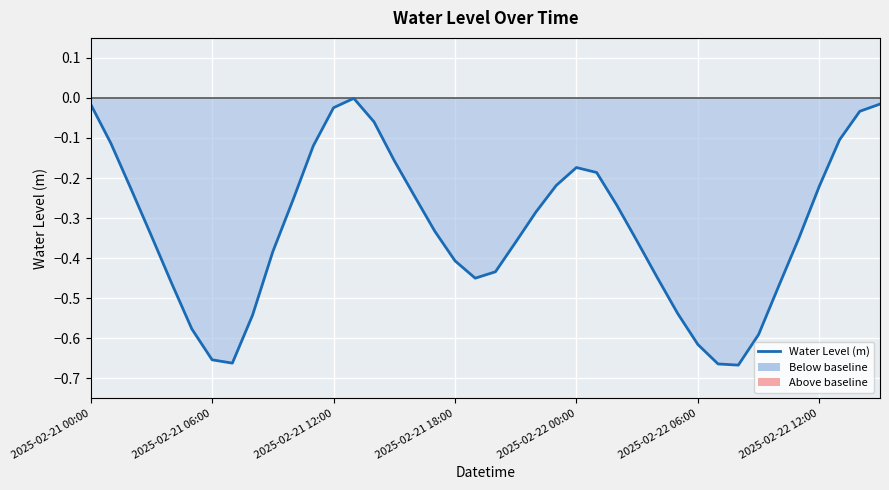

The chart shows a value of -0.5 at 27. True or false?

False